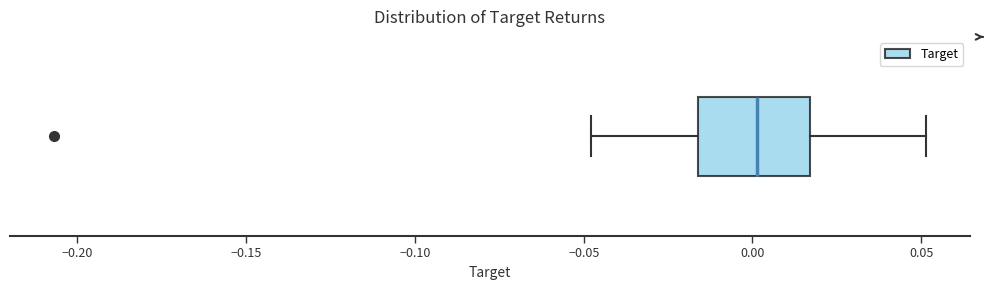

Where does the left whisker of the box end on the x-axis? The values are not printed on the chart, so give them approximately, as read against the axis.

-0.050